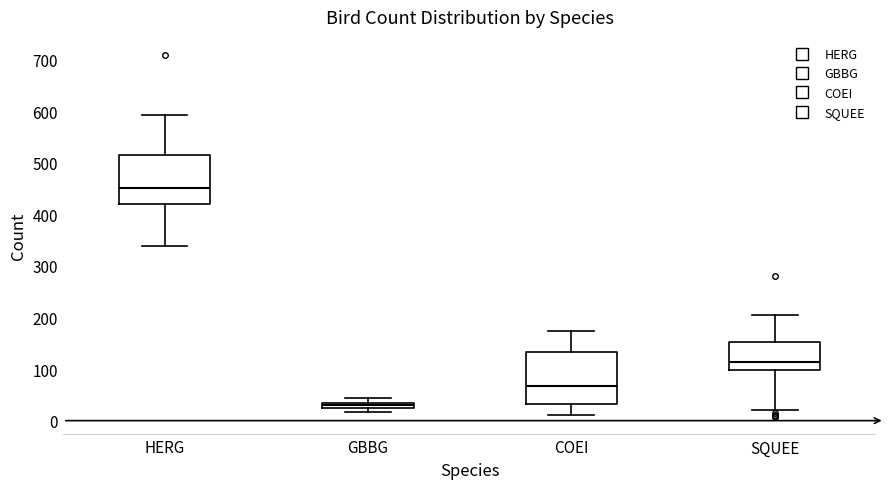

Which box's median line is the highest?

HERG